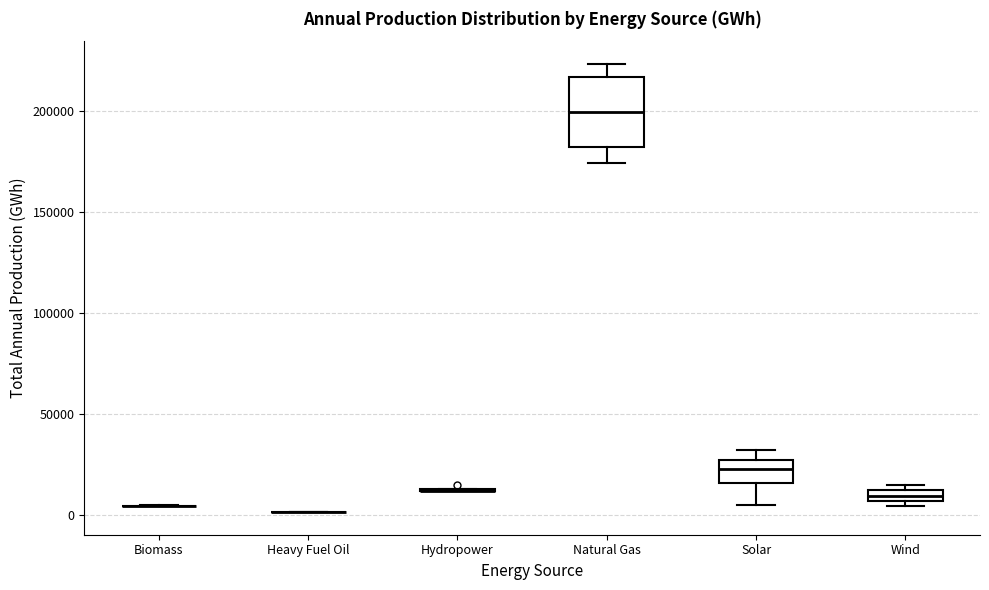

Comparing the boxes themselves (not the whiskers), which one is the tallest?

Natural Gas